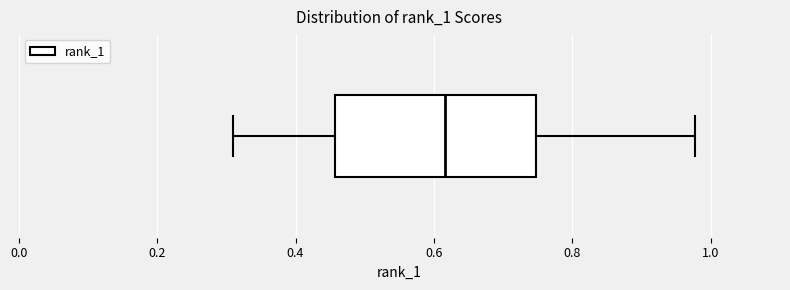

Read this box plot against the x-axis: the position of the median line, the range covered by the box, and the ends of both whiskers. The values are not printed on the chart, so give them approximately, as read against the axis.

median 0.62, box 0.46 to 0.74, whiskers 0.30 to 0.98